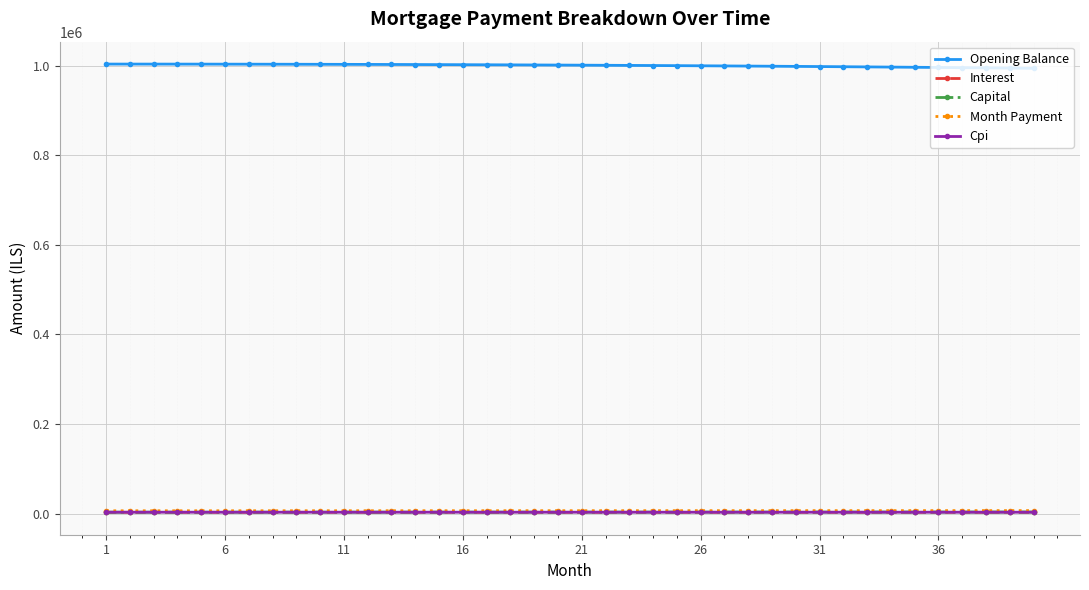

At how many categories does at least one series exceed 278654?

40